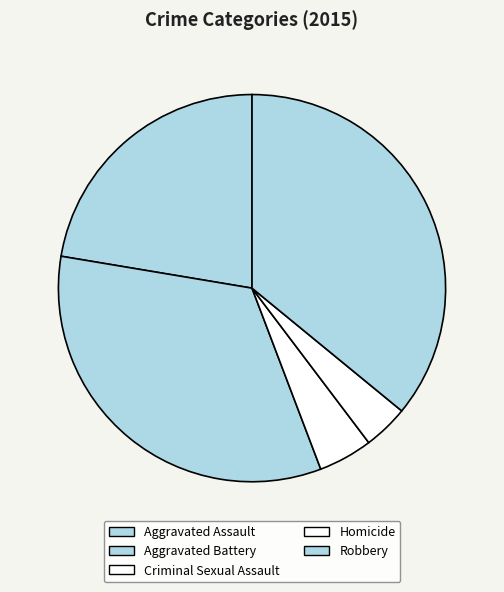

How many slices are in this pie chart?

5